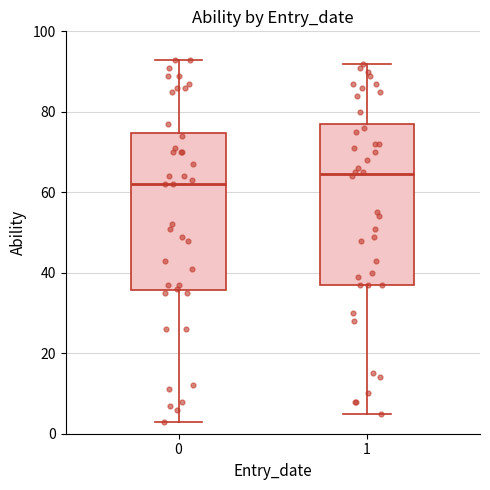

Reading left to right, read every box against the y-axis: the position of its median line, the range the box covers, and the ends of its whiskers. The values are not printed on the chart, so give them approximately, as read against the axis.

0: median 62, box 36 to 74, whiskers 4 to 94
1: median 64, box 38 to 78, whiskers 6 to 92